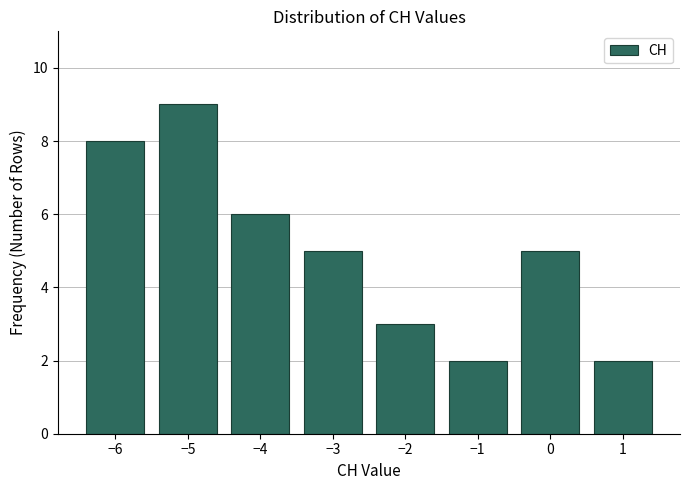

Reading left to right, list every bar in this chart as the range it spans on the x-axis followed by its height. The values are not printed on the chart, so give them approximately, as read against the axis.

-6.5 to -5.5: 8
-5.5 to -4.5: 9
-4.5 to -3.5: 6
-3.5 to -2.5: 5
-2.5 to -1.5: 3
-1.5 to -0.5: 2
-0.5 to 0.5: 5
0.5 to 1.5: 2